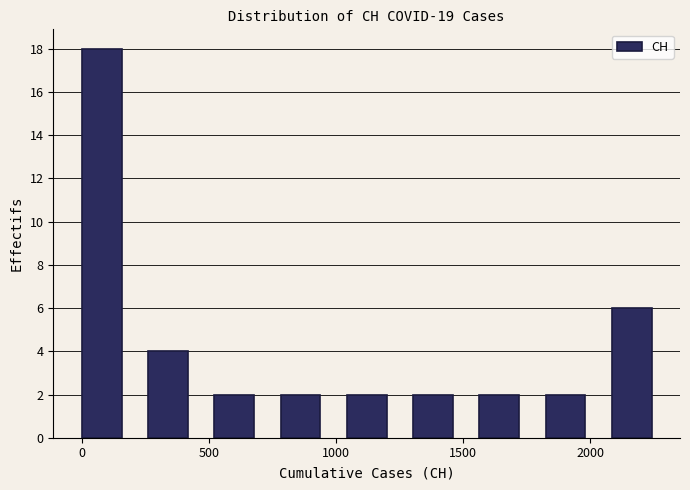

Reading left to right, list every bar in this chart as the range it spans on the x-axis followed by its height. Neither the bar edges nor the heights are printed on the chart, so give them approximately, as read against the axes.

0 to 250: 18
250 to 500: 4
500 to 800: 2
800 to 1050: 2
1050 to 1300: 2
1300 to 1550: 2
1550 to 1800: 2
1800 to 2100: 2
2100 to 2350: 6